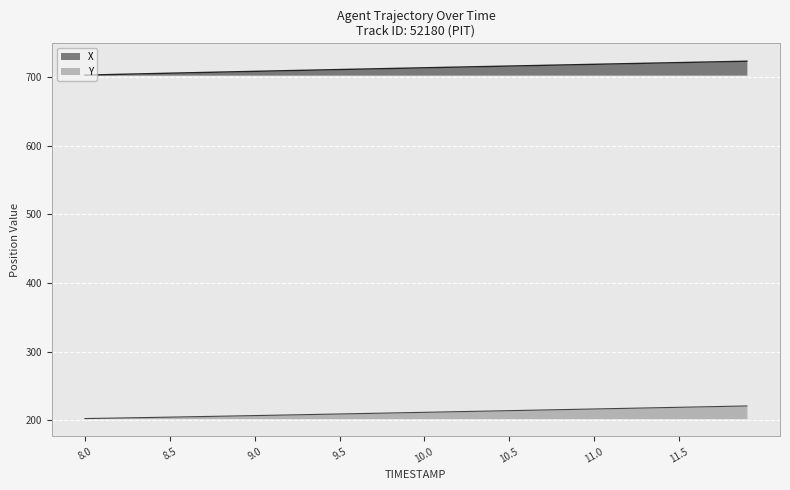

What is the difference between the maximum and minimum values in the Y series?

18.4